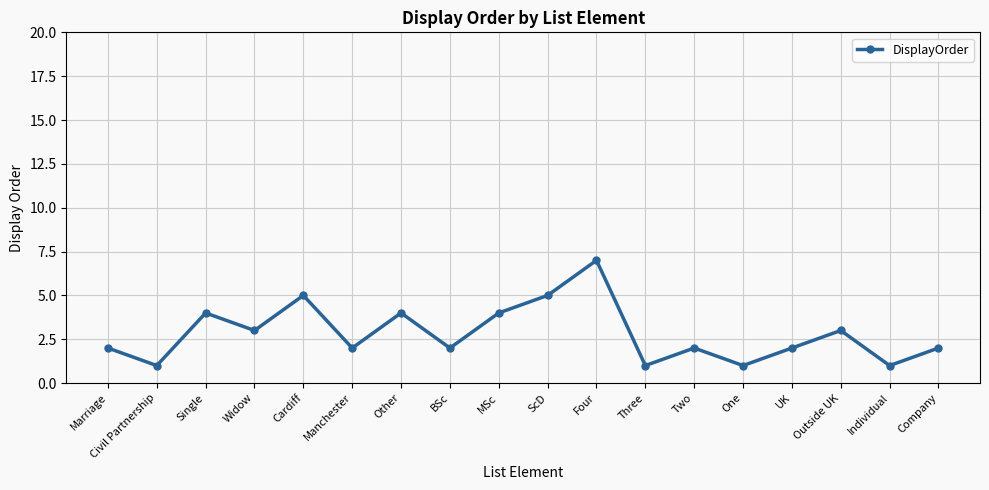

How many lines are shown in the chart?

1